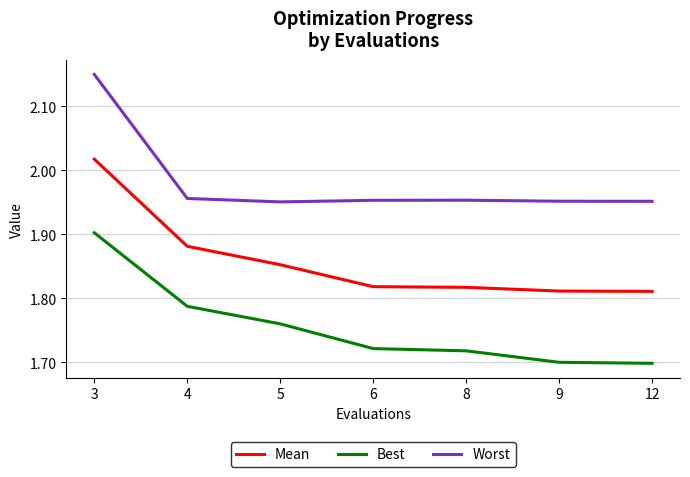

True or false: Worst and Mean intersect in this chart.

False